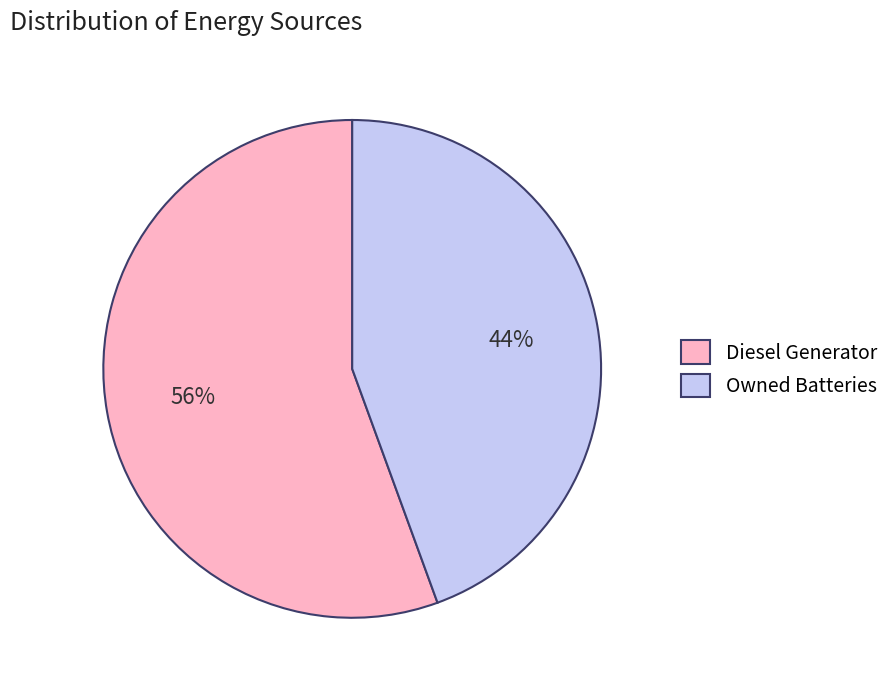

Rank the categories by value from highest to lowest.

Diesel Generator, Owned Batteries